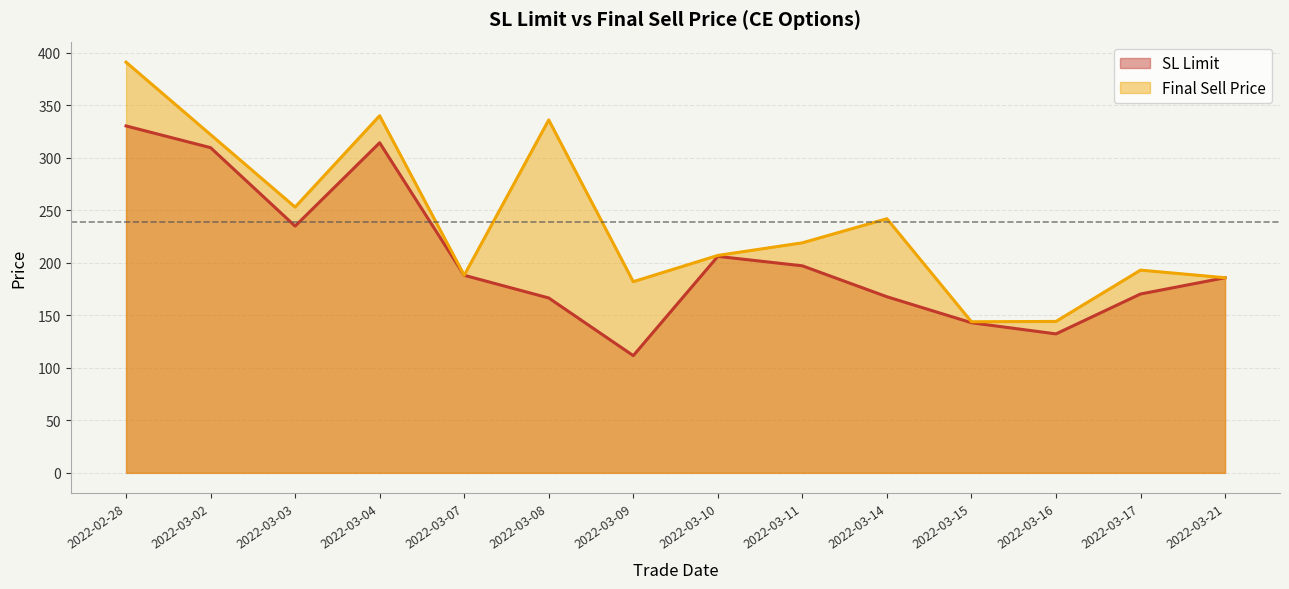

Is it true that SL Limit equals 45.5 at 2022-03-17?

False